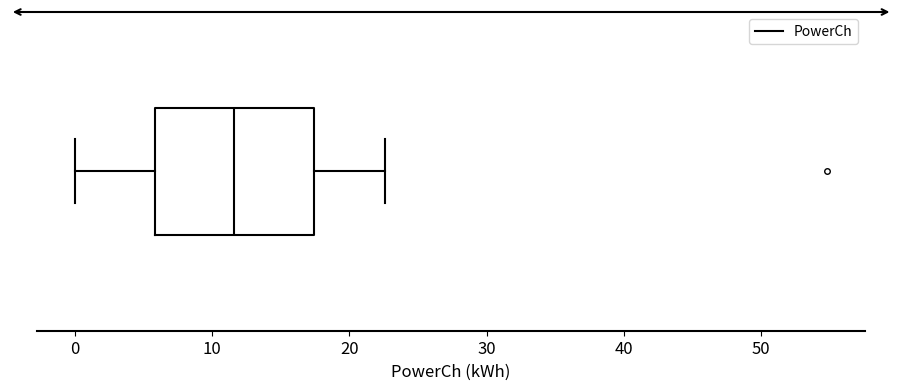

Read this box plot against the x-axis: the position of the median line, the range covered by the box, and the ends of both whiskers. The values are not printed on the chart, so give them approximately, as read against the axis.

median 12, box 6 to 17, whiskers 0 to 23